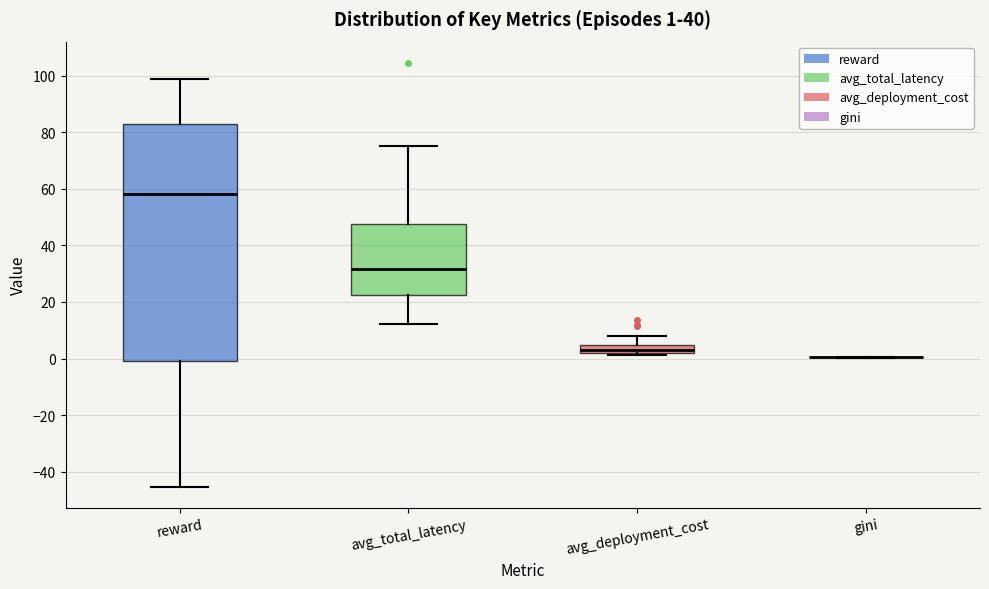

Which box is the tallest, from its lower edge to its upper edge?

reward